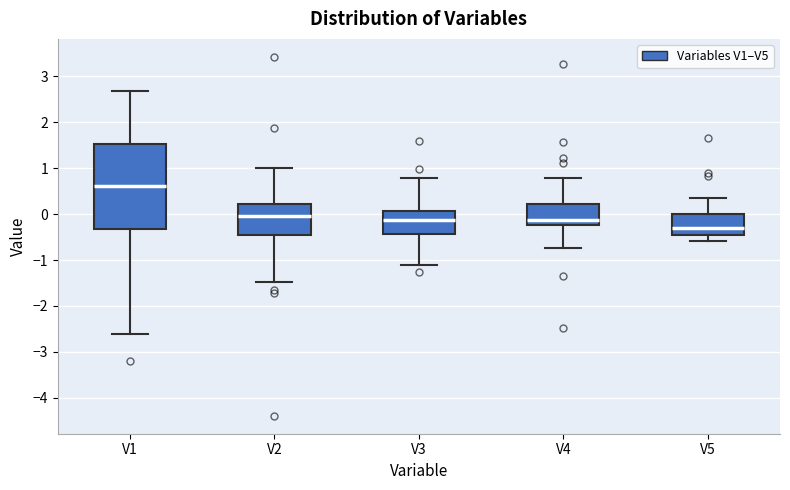

Reading left to right, transcribe this box plot: for each box, give where its median line is, the range the box spans, and where its two whiskers end, as read against the y-axis. The values are not printed on the chart, so give them approximately, as read against the axis.

V1: median 0.6, box -0.3 to 1.5, whiskers -2.6 to 2.7
V2: median 0.0, box -0.5 to 0.2, whiskers -1.5 to 1.0
V3: median -0.1, box -0.4 to 0.1, whiskers -1.1 to 0.8
V4: median -0.1, box -0.2 to 0.2, whiskers -0.7 to 0.8
V5: median -0.3, box -0.5 to 0.0, whiskers -0.6 to 0.4